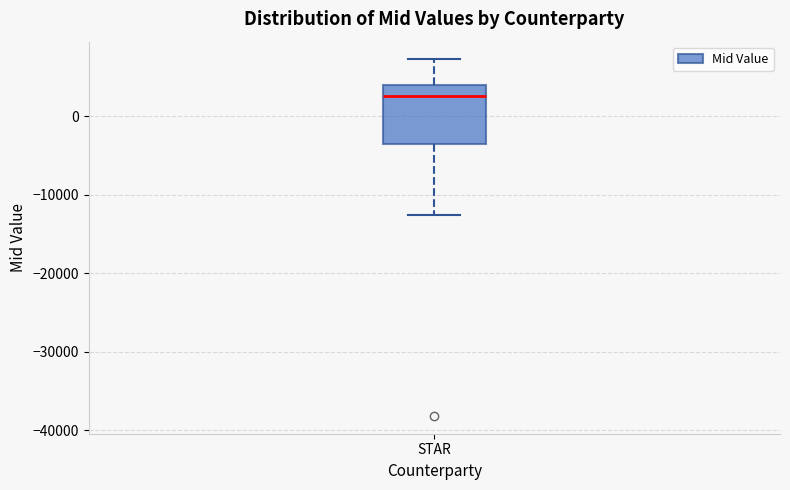

Where is the upper edge of the box for STAR on the y-axis? The values are not printed on the chart, so give them approximately, as read against the axis.

4000